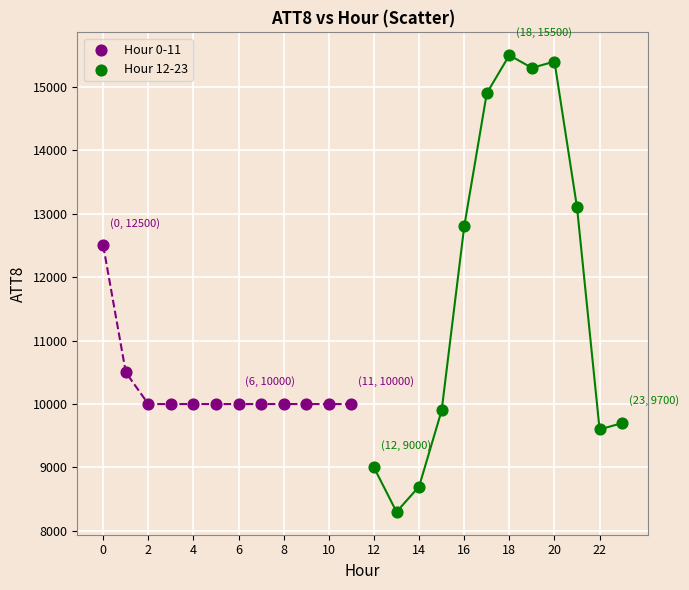

Which series reaches the maximum Y coordinate?

Hour 12-23